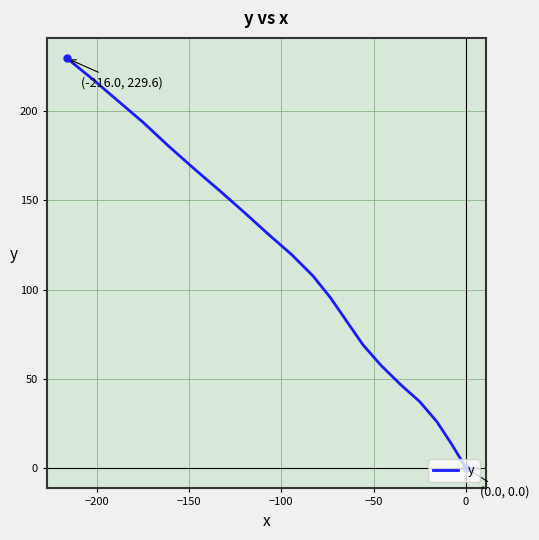

How many values are below 119?

10